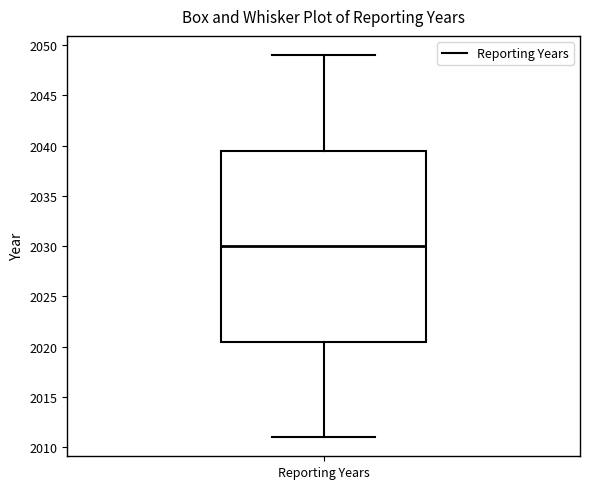

Read this box plot against the y-axis: the position of the median line, the range covered by the box, and the ends of both whiskers. The values are not printed on the chart, so give them approximately, as read against the axis.

median 2030.0, box 2020.5 to 2039.5, whiskers 2011.0 to 2049.0